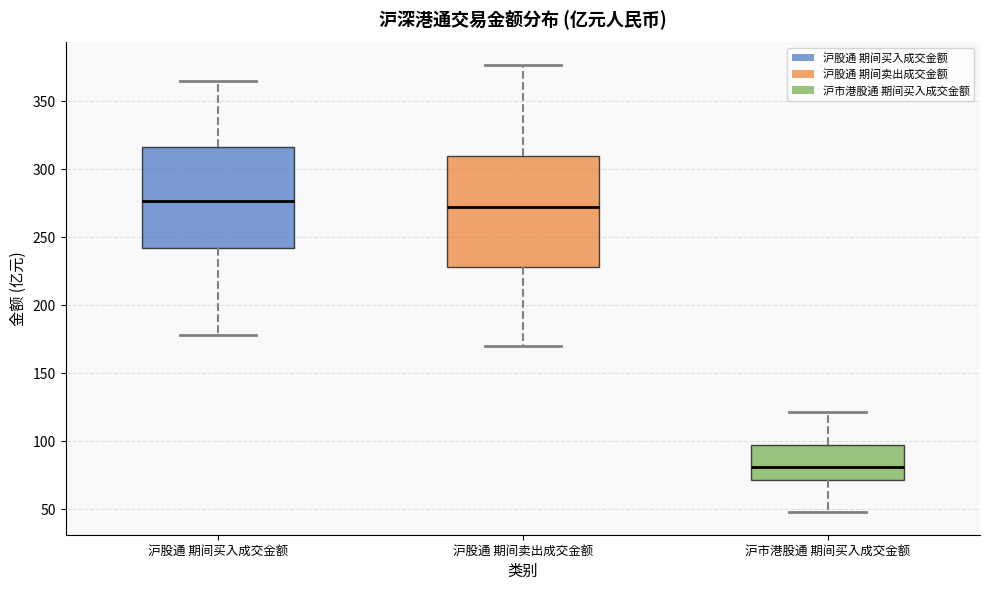

Reading left to right, read every box against the y-axis: the position of its median line, the range the box covers, and the ends of its whiskers. The values are not printed on the chart, so give them approximately, as read against the axis.

沪股通 期间买入成交金额: median 275, box 240 to 315, whiskers 180 to 365
沪股通 期间卖出成交金额: median 275, box 230 to 310, whiskers 170 to 375
沪市港股通 期间买入成交金额: median 80, box 70 to 95, whiskers 50 to 120